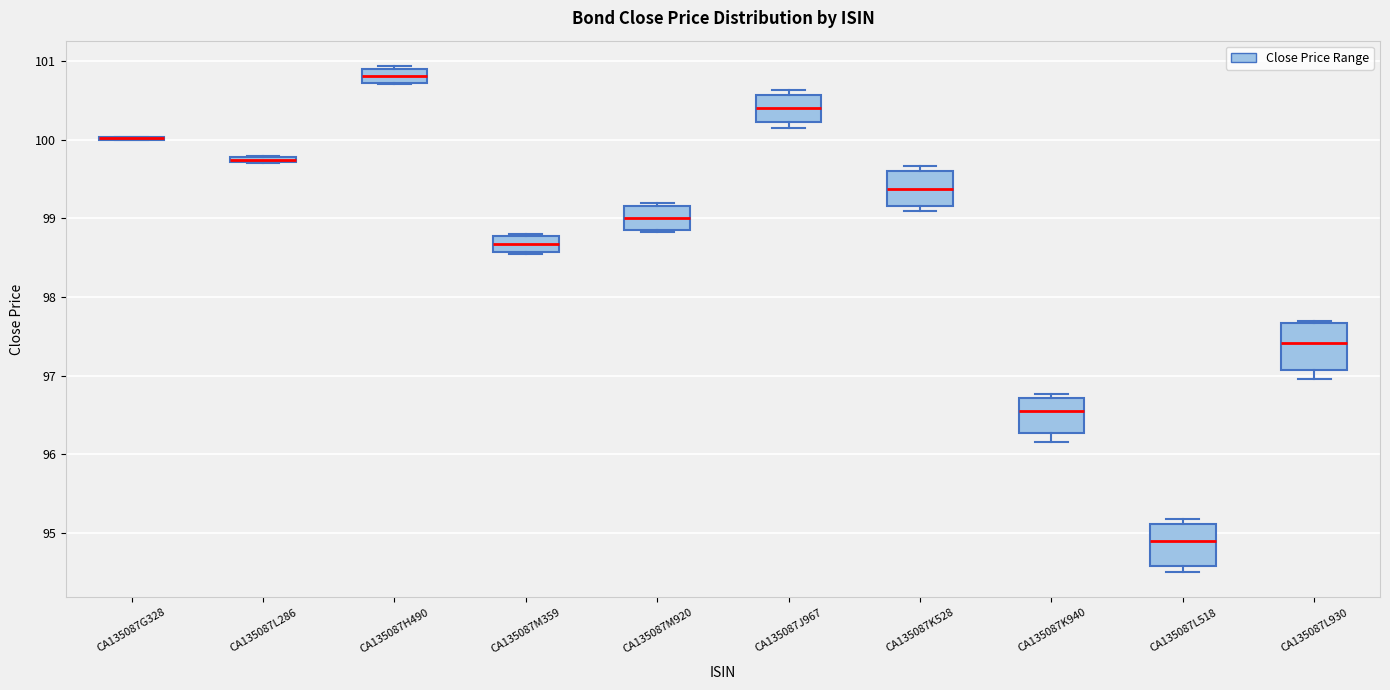

Where does the median line of the box for CA135087M920 sit on the y-axis? The values are not printed on the chart, so give them approximately, as read against the axis.

99.0